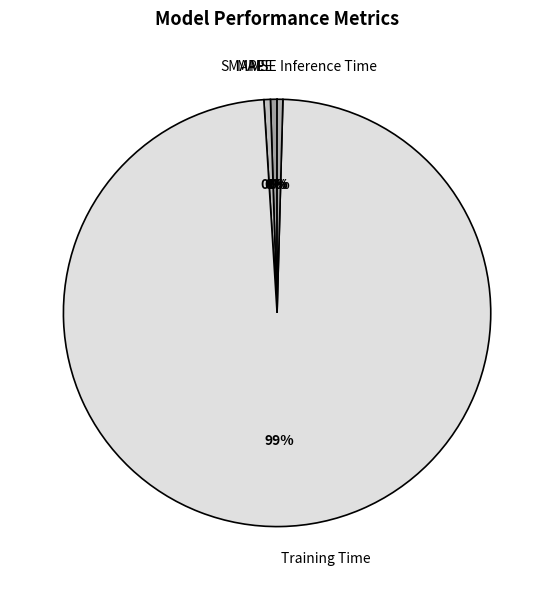

What is the majority slice?

Training Time